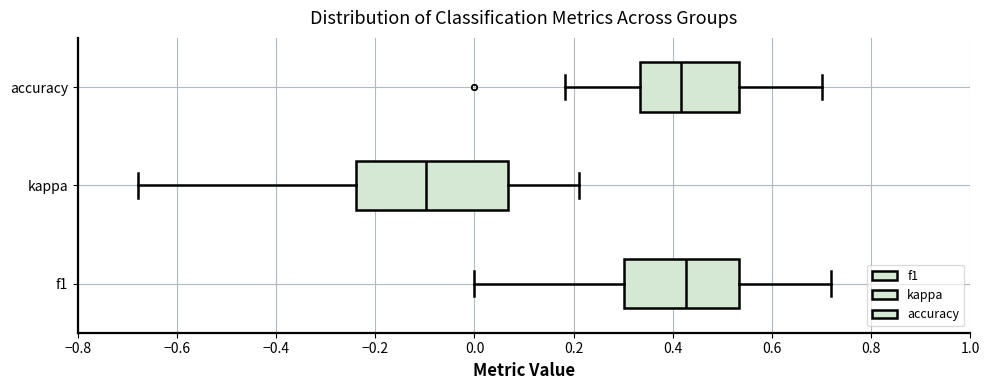

Reading bottom to top, transcribe this box plot: for each box, give where its median line is, the range the box spans, and where its two whiskers end, as read against the x-axis. The values are not printed on the chart, so give them approximately, as read against the axis.

f1: median 0.42, box 0.30 to 0.54, whiskers 0.00 to 0.72
kappa: median -0.10, box -0.24 to 0.06, whiskers -0.68 to 0.22
accuracy: median 0.42, box 0.34 to 0.54, whiskers 0.18 to 0.70